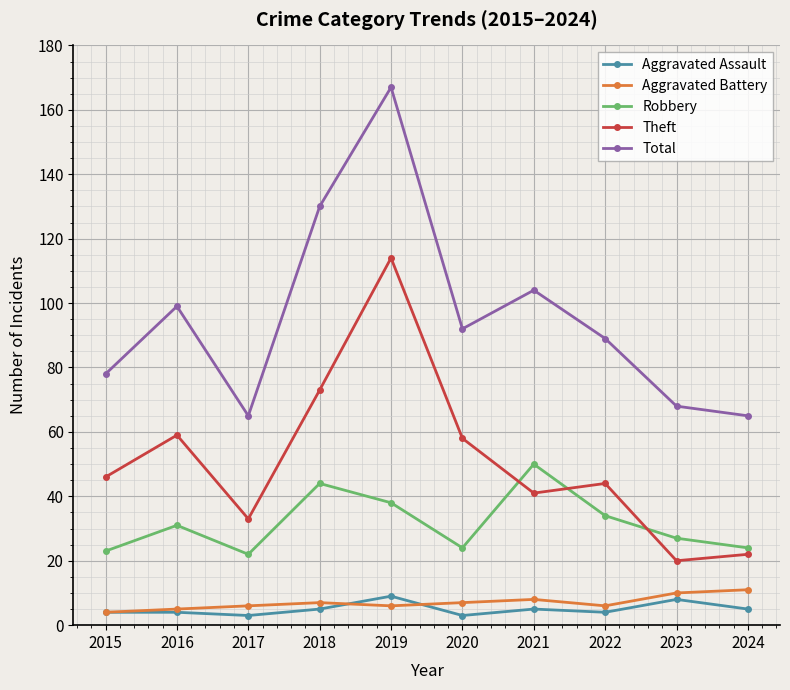

What is the total value across all series at 2015?

155